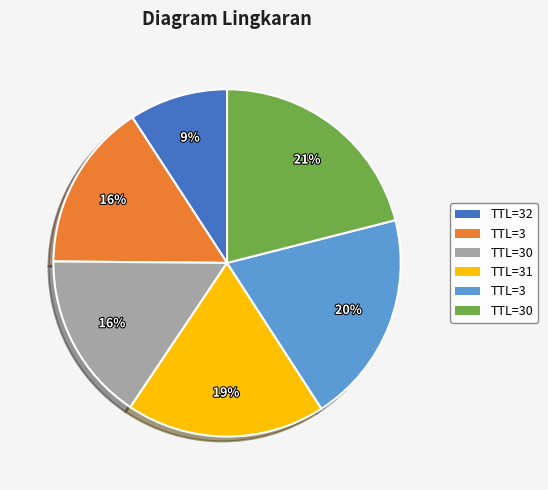

To the nearest percent, what is the difference between the largest and smallest slice percentages?

12%